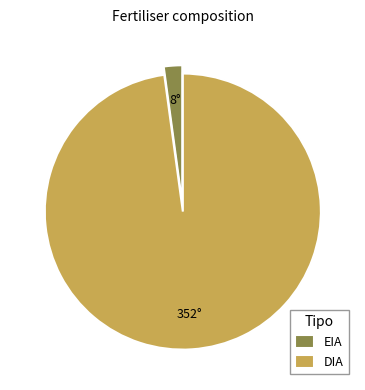

Which category accounts for the majority?

352°